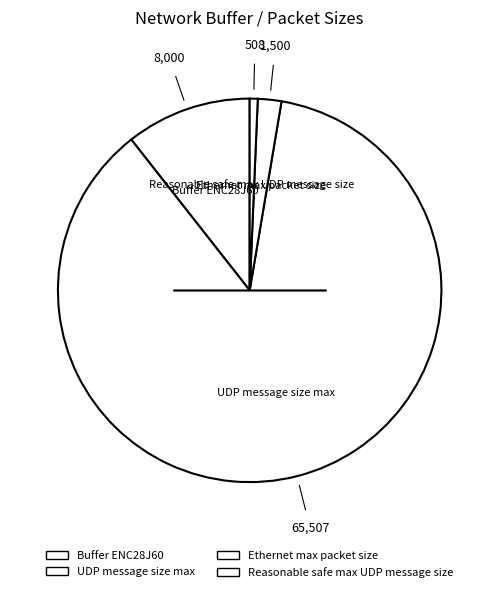

Is Ethernet max packet size the majority of the pie?

No